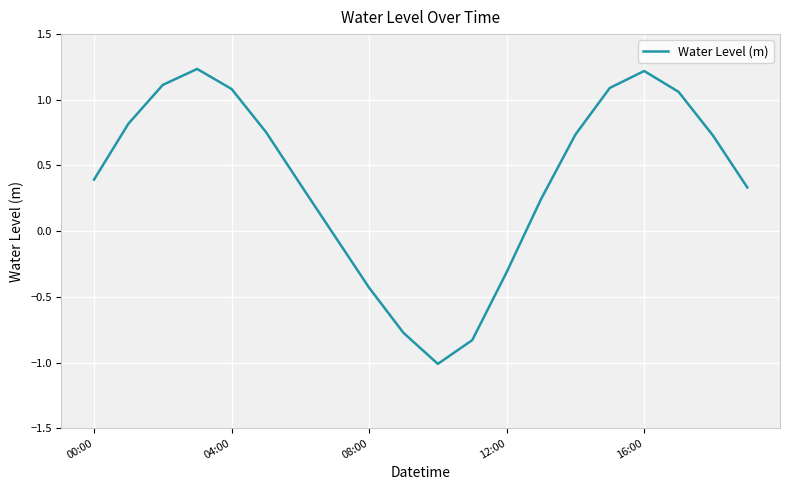

What is the difference between the maximum and minimum values?

2.2